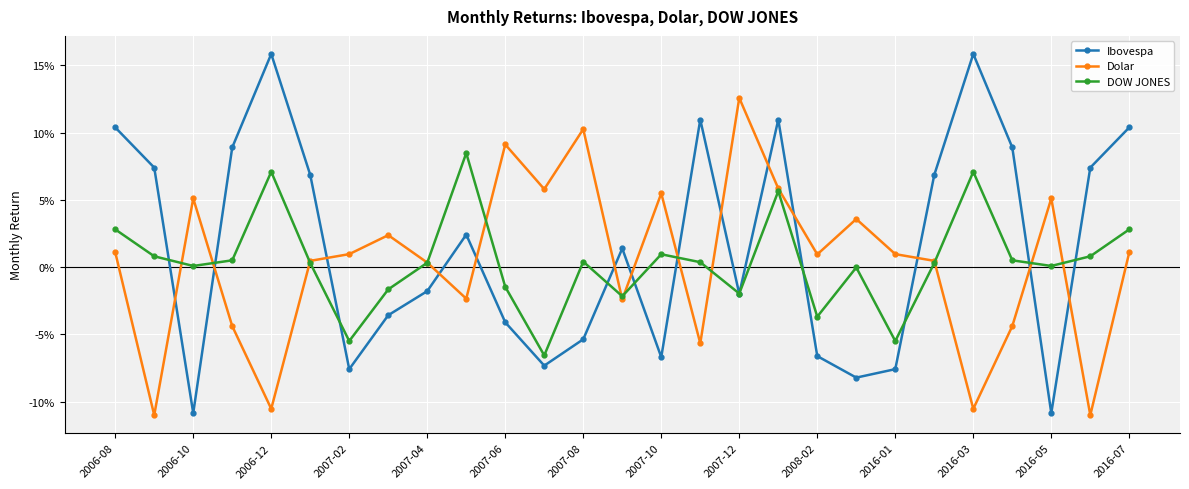

What is the minimum value for DOW JONES?

-0.1